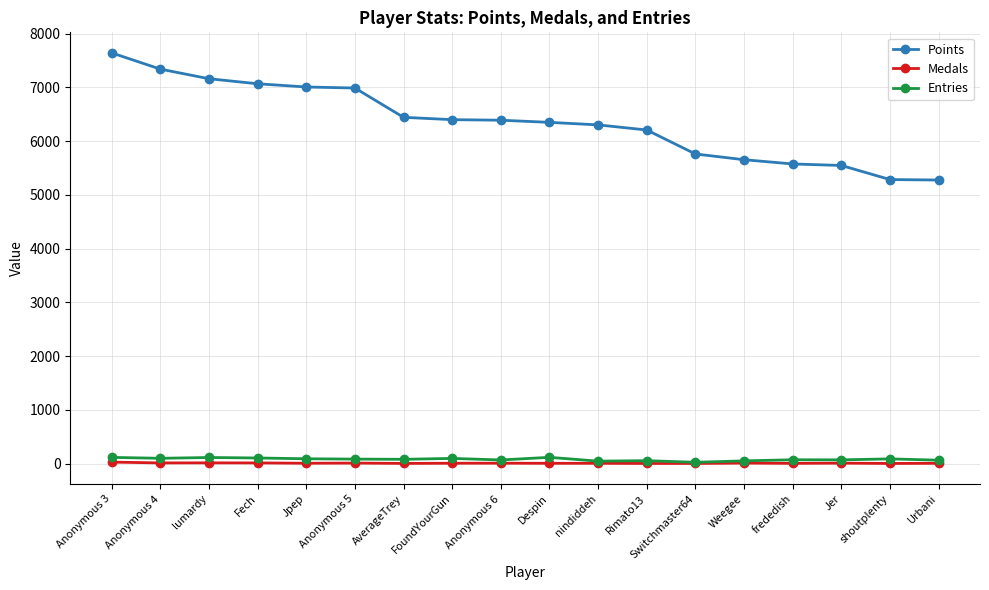

The value of Points at Jer is 8817. True or false?

False